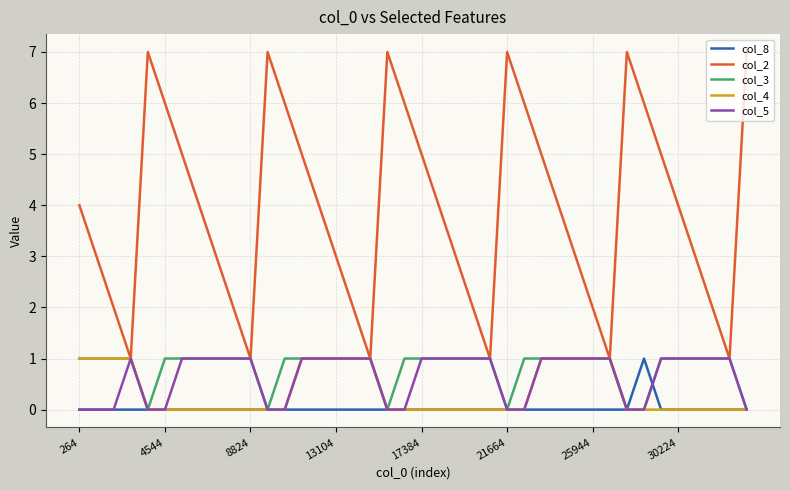

What are all the series names shown in the legend?

col_8, col_2, col_3, col_4, col_5